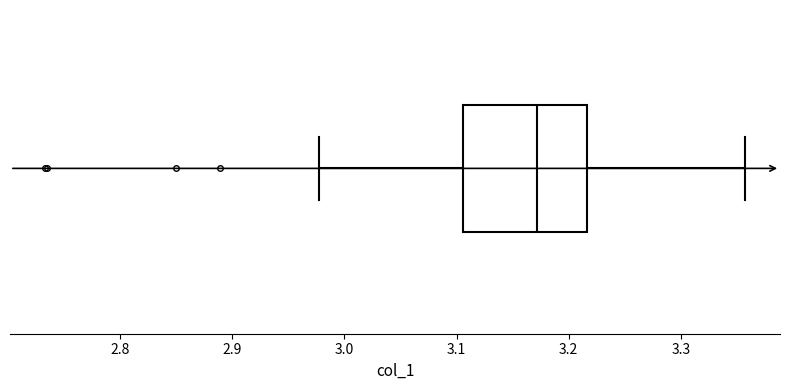

Read this box plot against the x-axis: the position of the median line, the range covered by the box, and the ends of both whiskers. The values are not printed on the chart, so give them approximately, as read against the axis.

median 3.17, box 3.11 to 3.22, whiskers 2.98 to 3.36